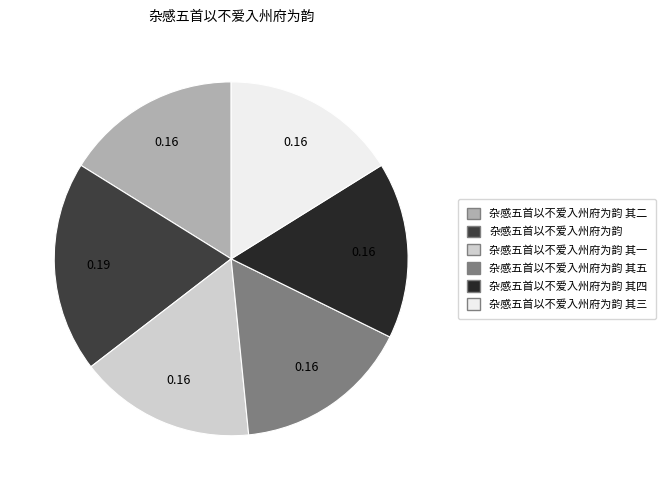

Is there any slice that represents more than half of the pie?

No